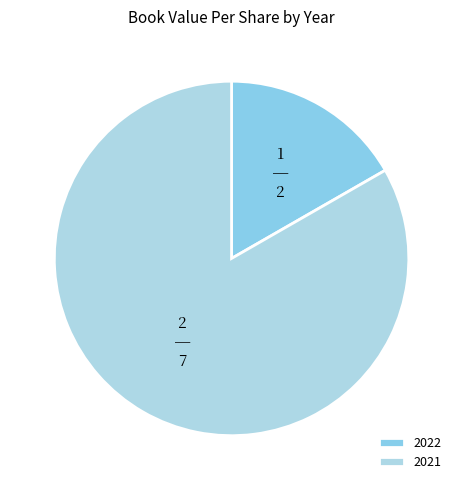

How many slices are in this pie chart?

2